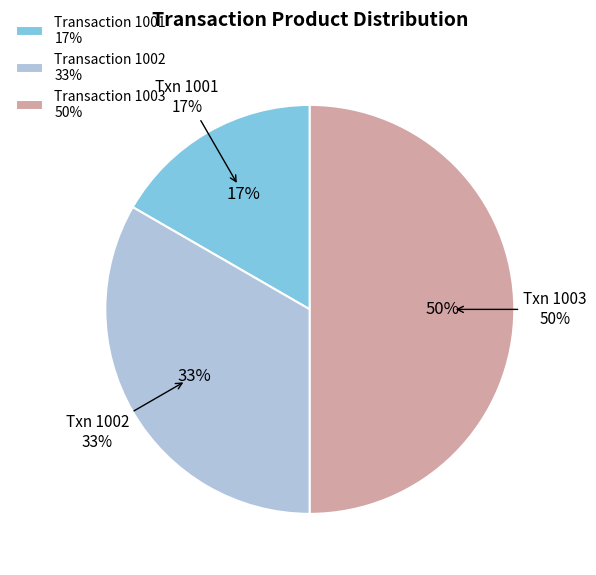

Combined, what portion of the pie is 1003 and 1001?

66.7%